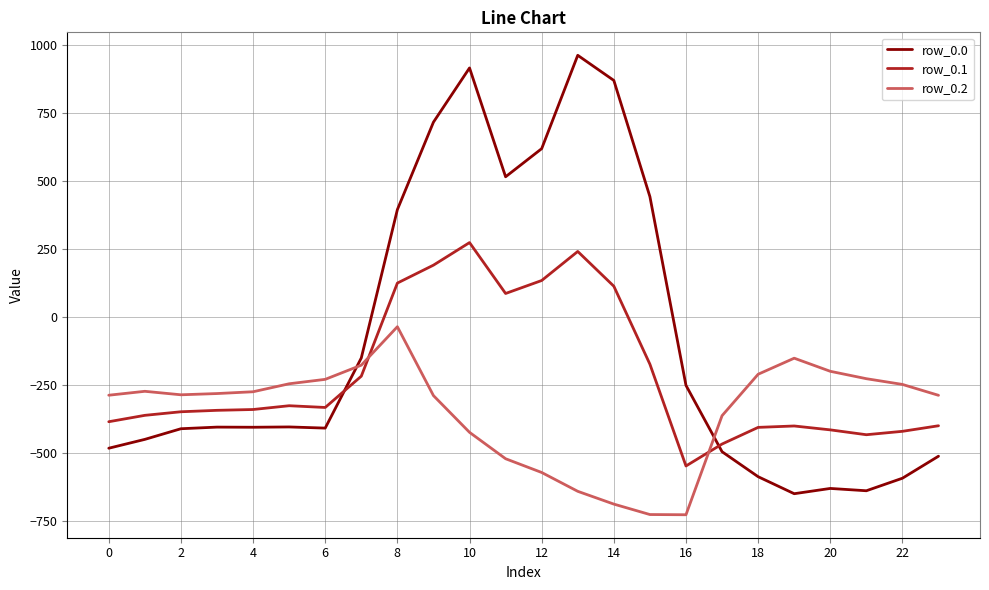

How many lines are shown in the chart?

3